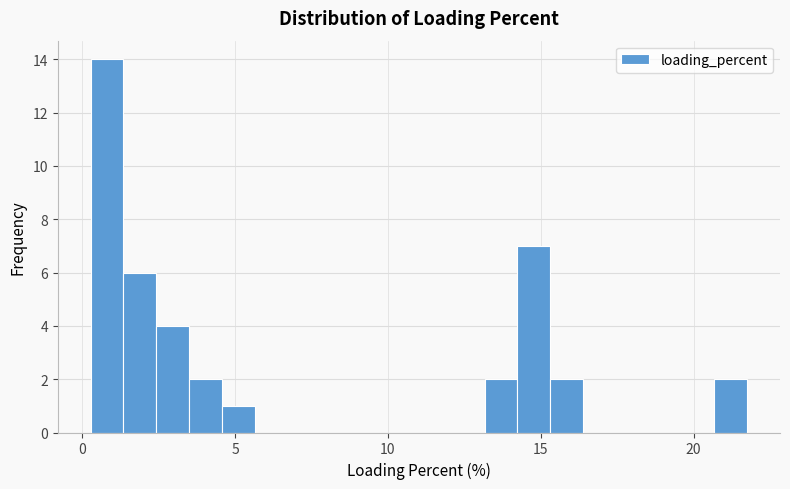

Around what value on the x-axis is the tallest bar? Give the approximate position of its centre, as read against the axis.

1.0